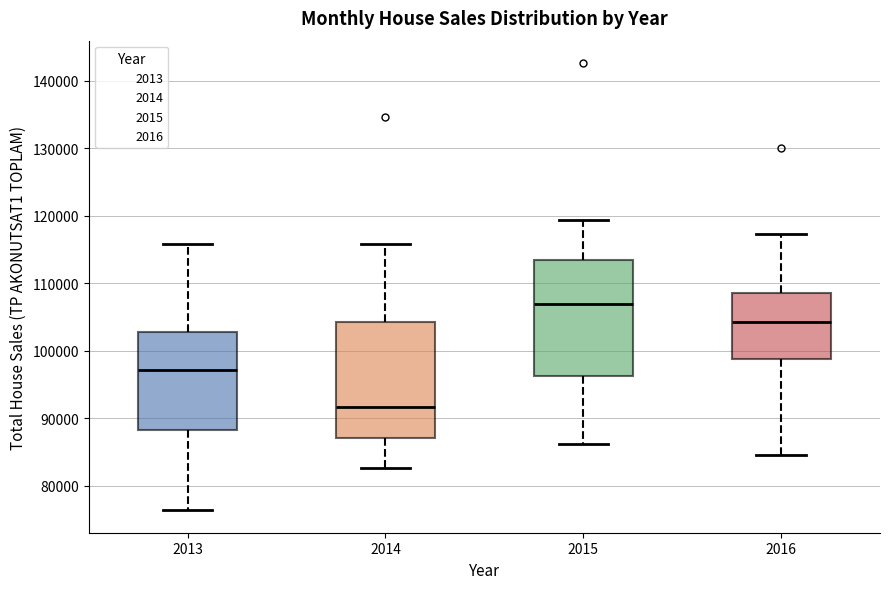

Which box has the lowest median line?

2014